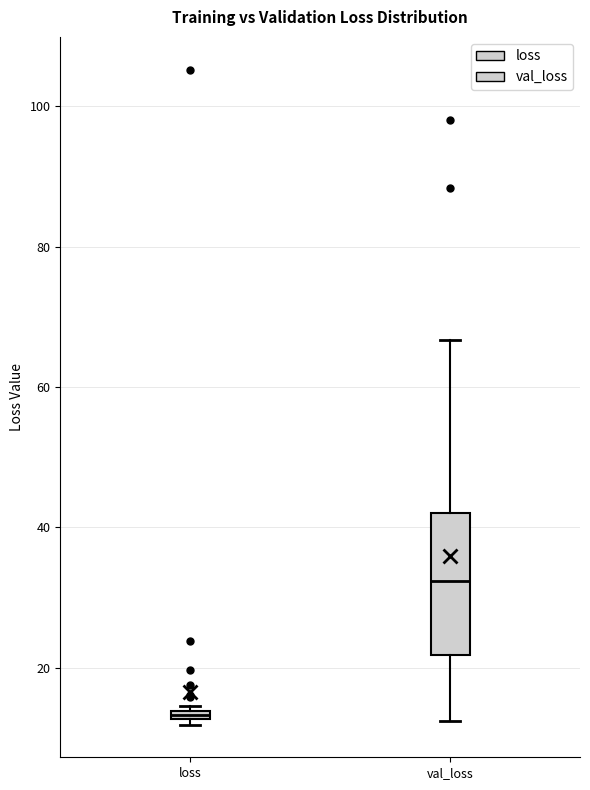

Where does the median line of the box for val_loss sit on the y-axis? The values are not printed on the chart, so give them approximately, as read against the axis.

32